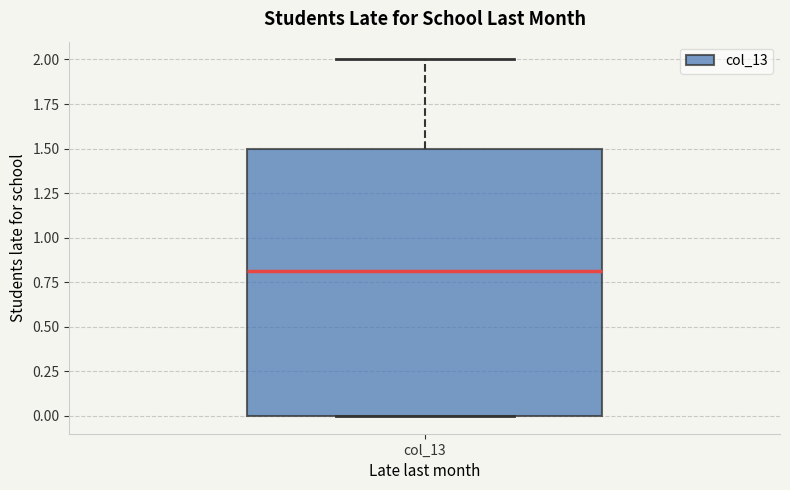

Where is the upper edge of the box for col_13 on the y-axis? The values are not printed on the chart, so give them approximately, as read against the axis.

1.5